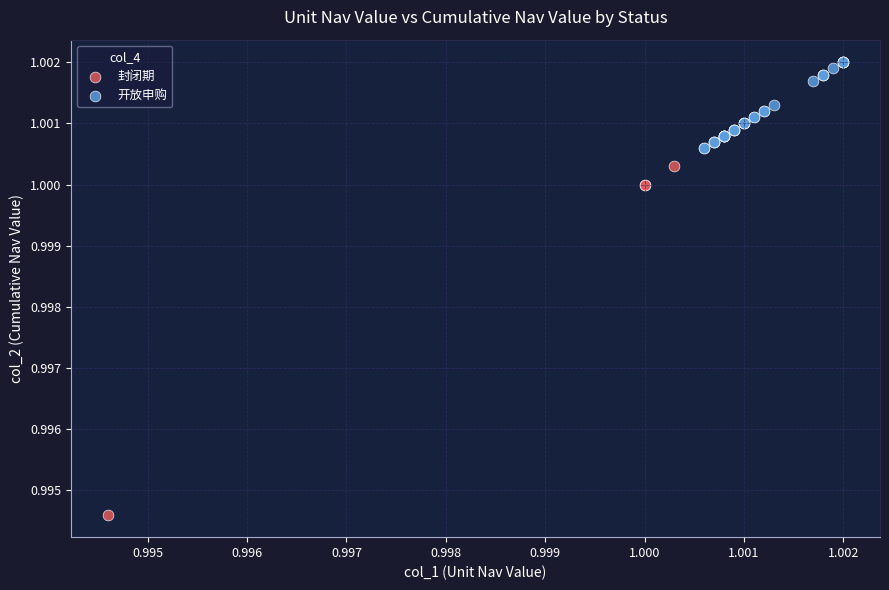

Which series contains the lowest Y value?

封闭期